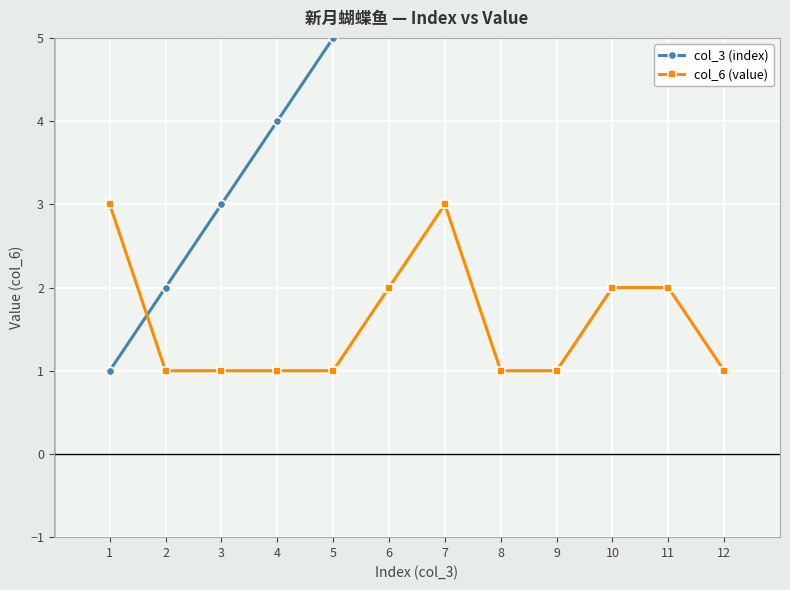

Read the col_3 (index) value at 10, to the nearest 10.

10